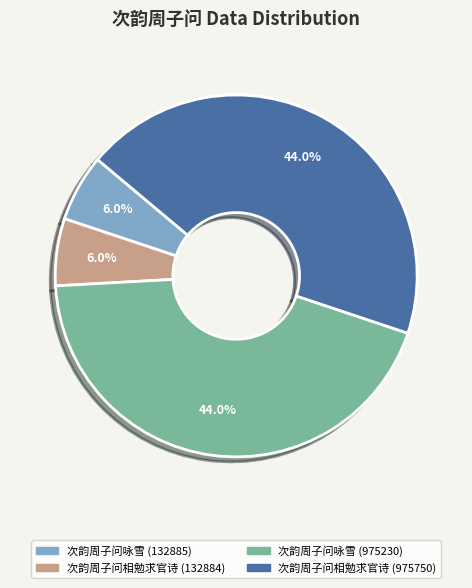

Between 次韵周子问咏雪 (132885) and 次韵周子问相勉求官诗 (975750), which is larger?

次韵周子问相勉求官诗 (975750)